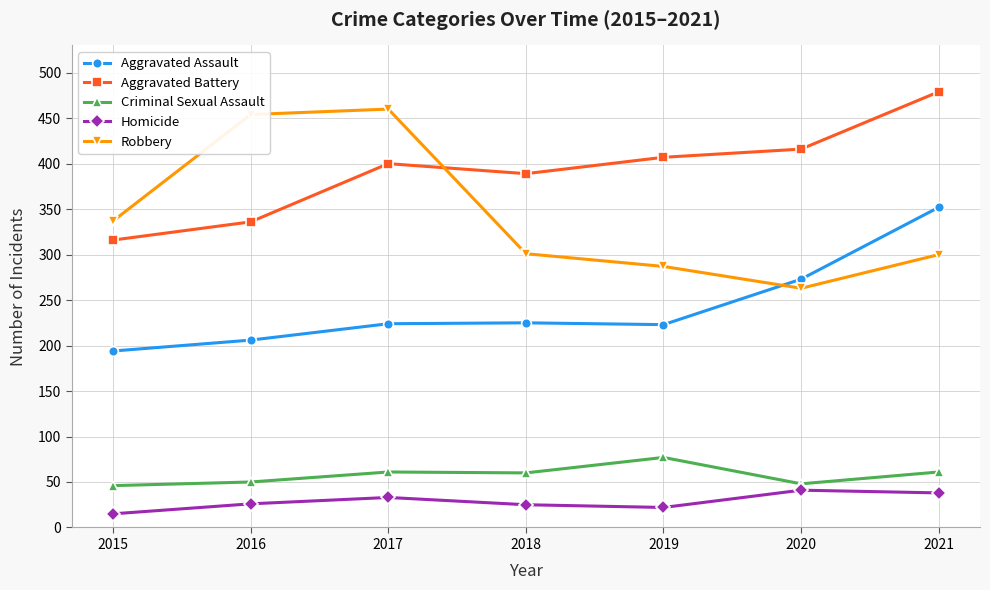

True or false: Criminal Sexual Assault and Aggravated Battery cross at least once.

False